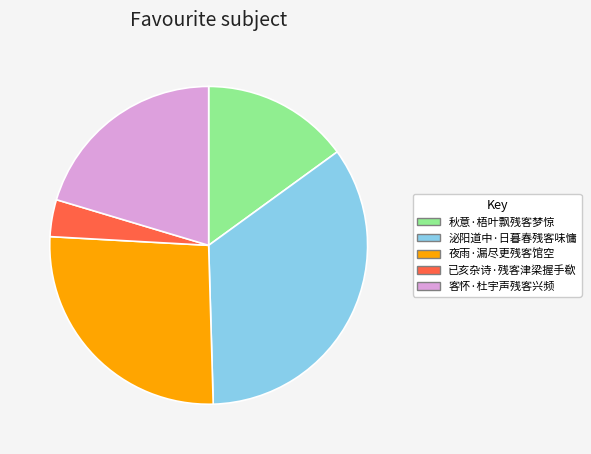

Is the sum of 夜雨·漏尽更残客馆空 and 秋意·梧叶飘残客梦惊 greater than half?

No